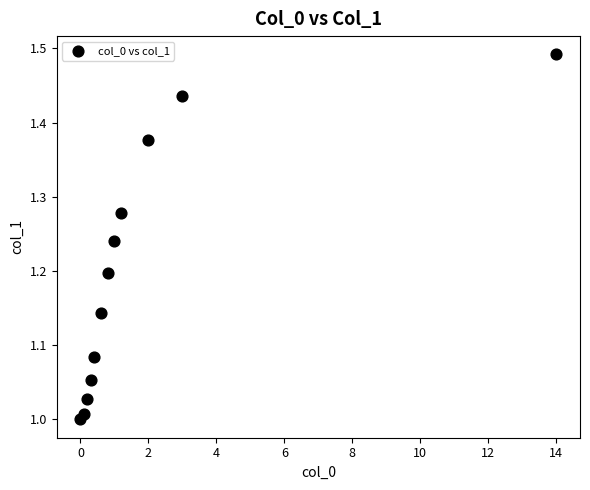

What is the range of Y values (max minus min)?

0.5